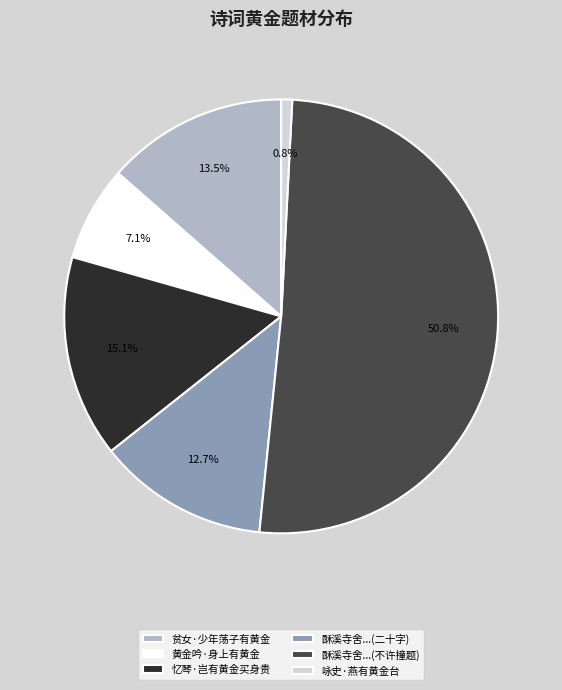

Rank the categories by value from lowest to highest.

咏史·燕有黄金台, 黄金吟·身上有黄金, 酥溪寺舍...(二十字), 贫女·少年荡子有黄金, 忆琴·岂有黄金买身贵, 酥溪寺舍...(不许撞题)